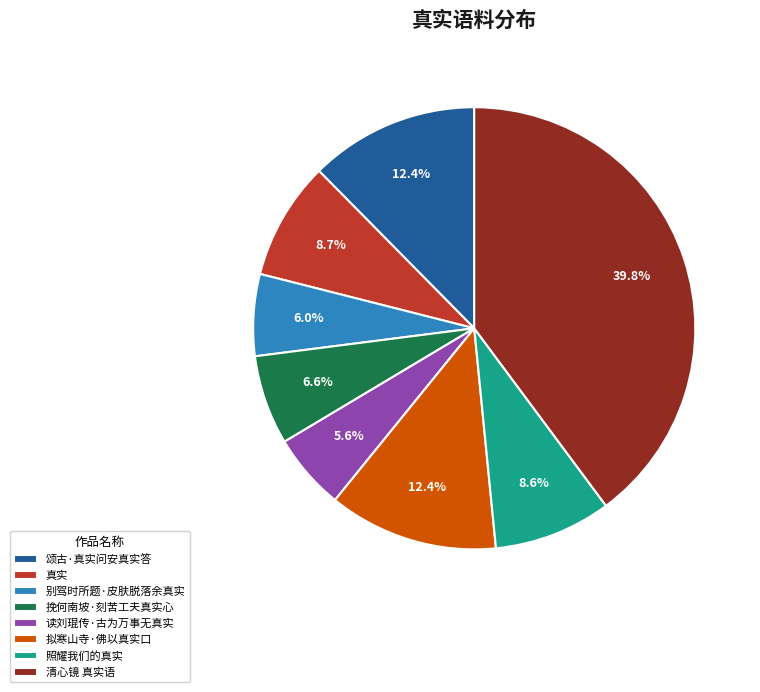

How many segments does this pie chart have?

8